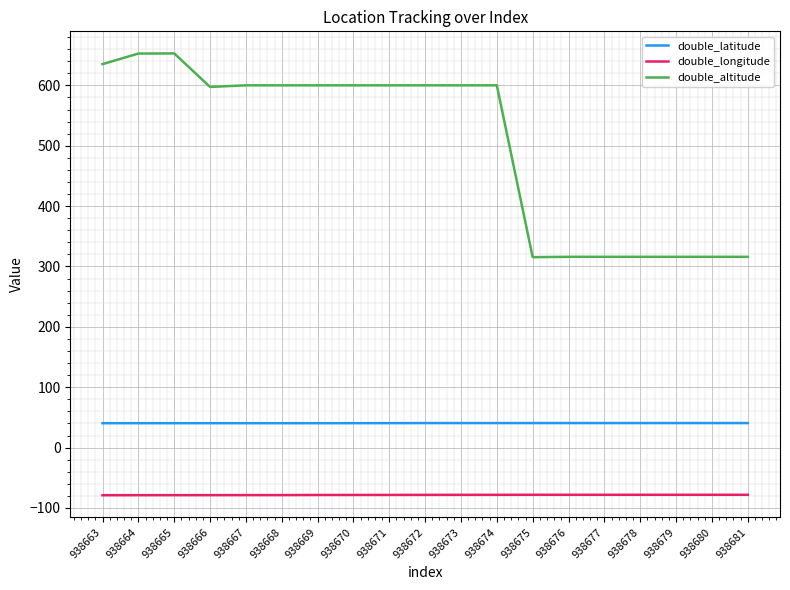

Is the value of double_longitude at 938667 greater than the value of double_altitude at 938666?

No